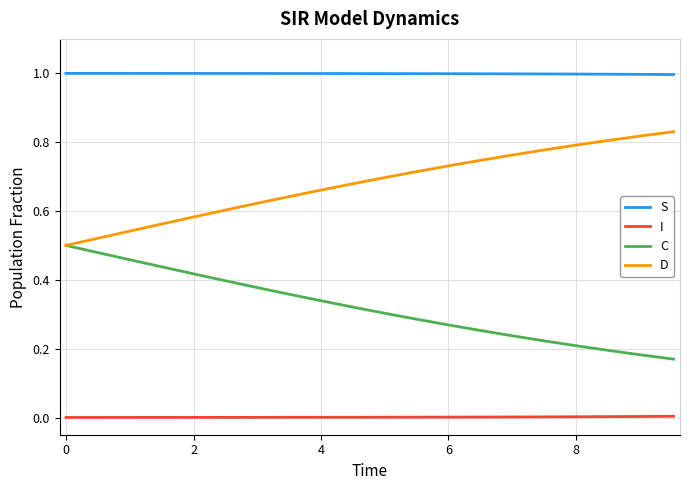

Does the chart have visible grid lines?

Yes